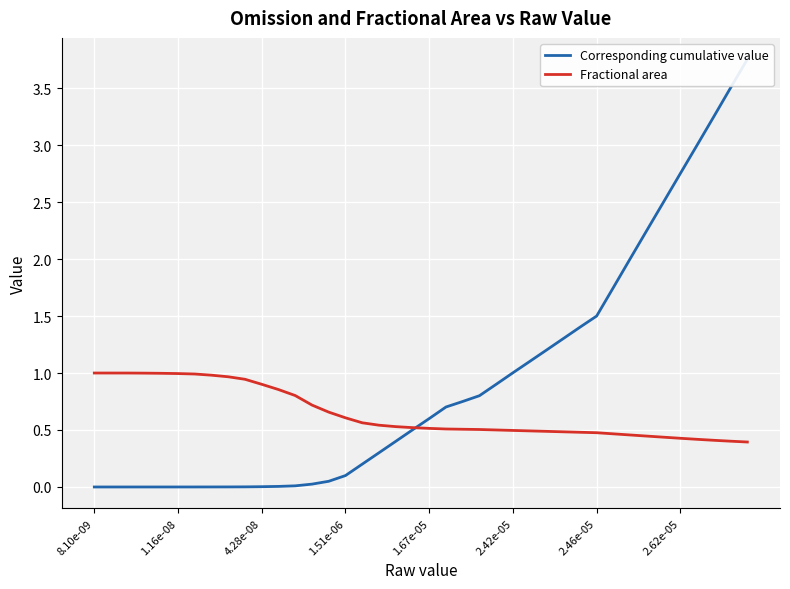

True or false: Fractional area and Corresponding cumulative value intersect in this chart.

True